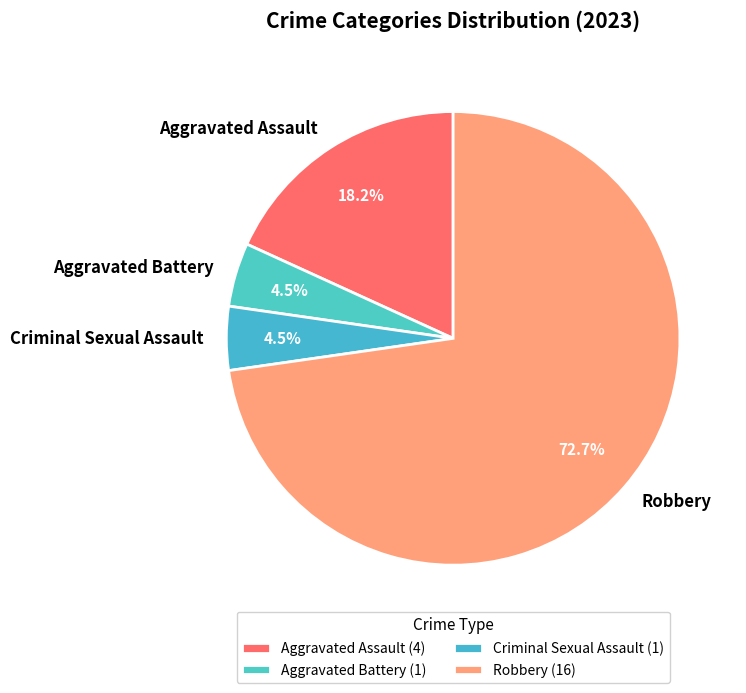

What is the ratio of the value at Robbery to the value at Aggravated Assault?

4.0